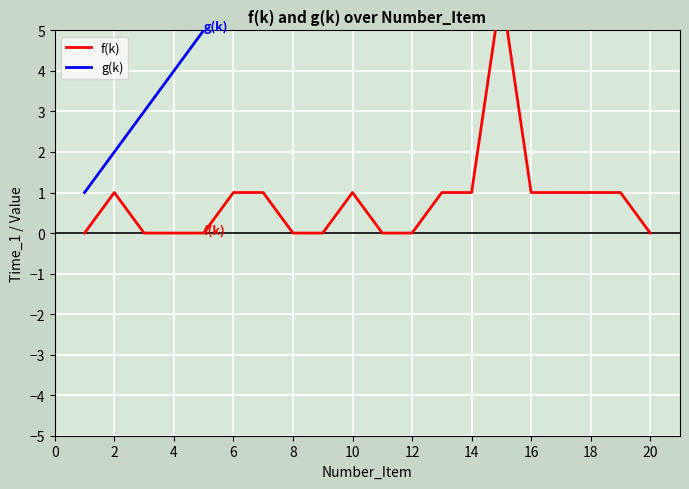

What is the value of the g(k) point at the 14th from the left?

14